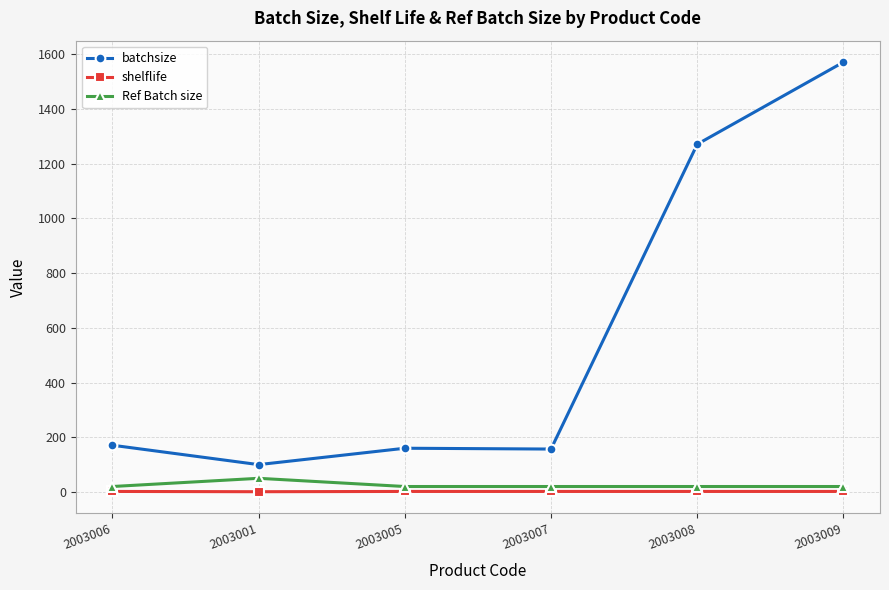

What is the difference between the highest and lowest values at 2003007?

154.9